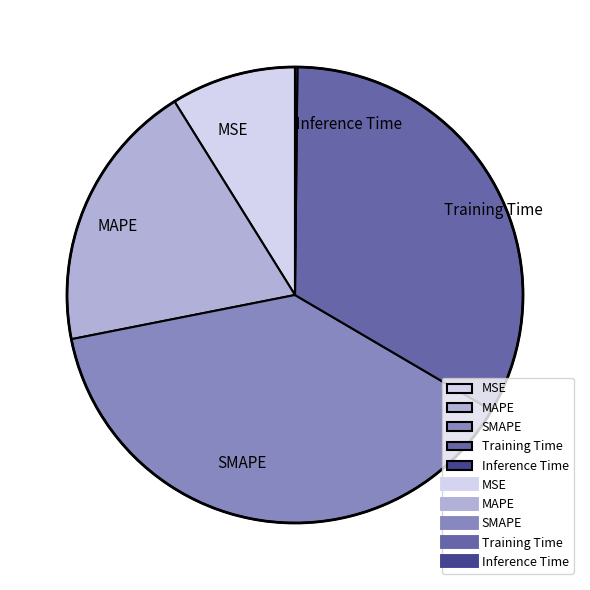

Is it true that Training Time is 33% of the pie?

True